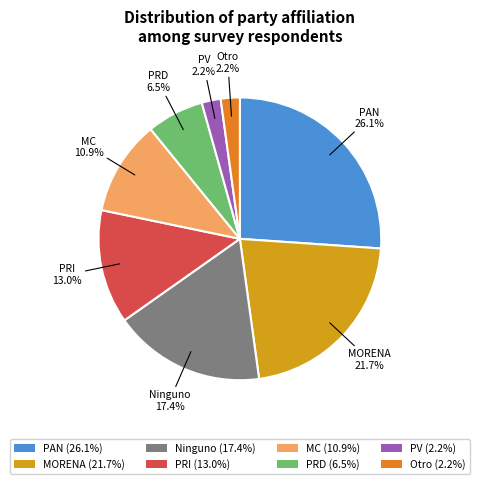

How many segments does this pie chart have?

8